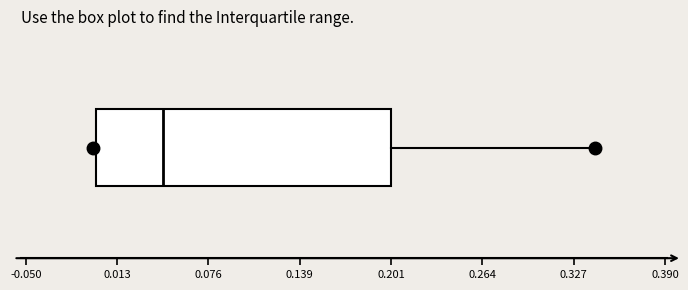

Where is the right edge of the box on the x-axis? The values are not printed on the chart, so give them approximately, as read against the axis.

0.20